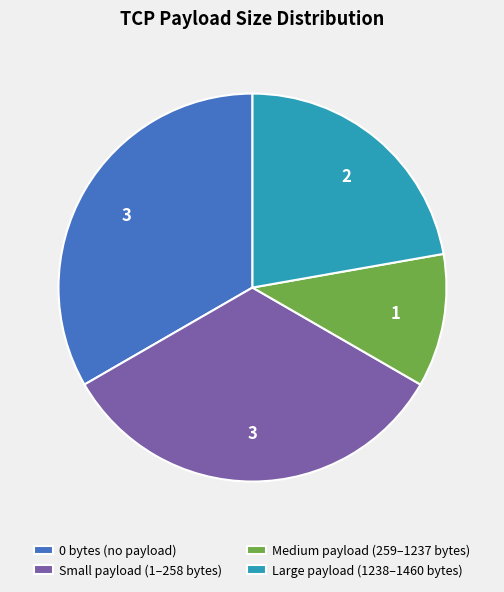

Which category has the smallest portion of the pie?

Medium payload (259–1237 bytes)